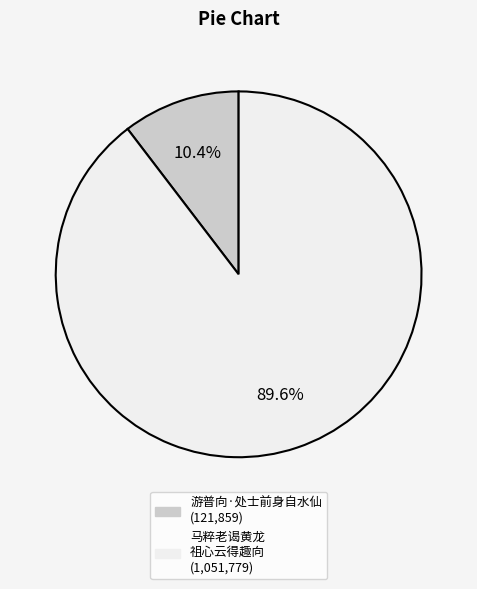

Is there a majority slice in this chart?

Yes